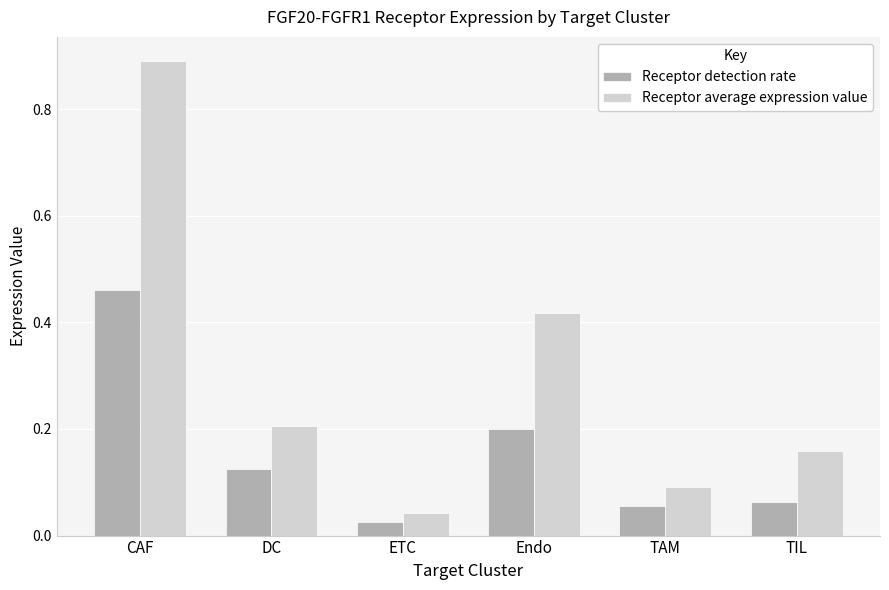

Is it true that Receptor average expression value equals 0.1 at DC?

False